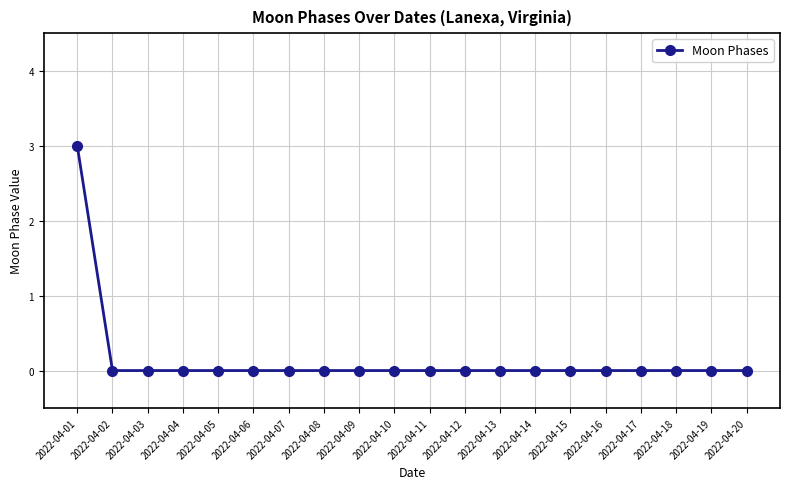

Reading left to right, what are all the values shown in this chart?

2022-04-01=3	2022-04-02=0	2022-04-03=0	2022-04-04=0	2022-04-05=0	2022-04-06=0	2022-04-07=0	2022-04-08=0	2022-04-09=0	2022-04-10=0	2022-04-11=0	2022-04-12=0	2022-04-13=0	2022-04-14=0	2022-04-15=0	2022-04-16=0	2022-04-17=0	2022-04-18=0	2022-04-19=0	2022-04-20=0